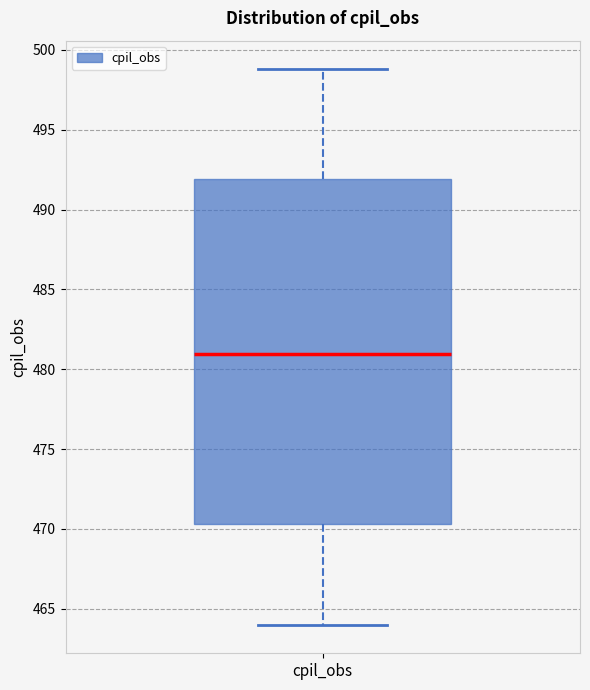

Where is the lower edge of the box for cpil_obs on the y-axis? The values are not printed on the chart, so give them approximately, as read against the axis.

470.5